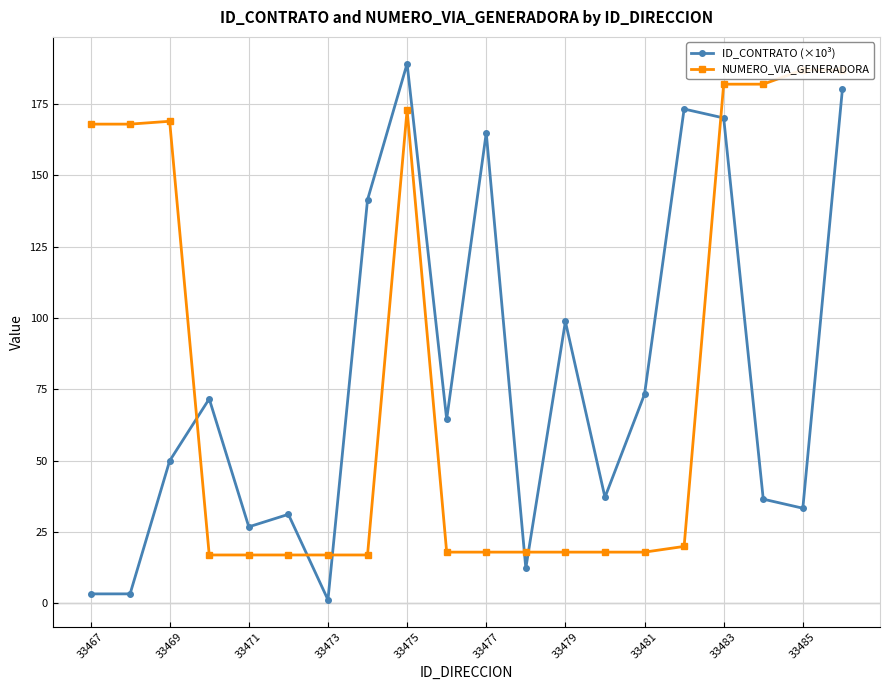

At which label is ID_CONTRATO (×10³) closest to 95?

33479